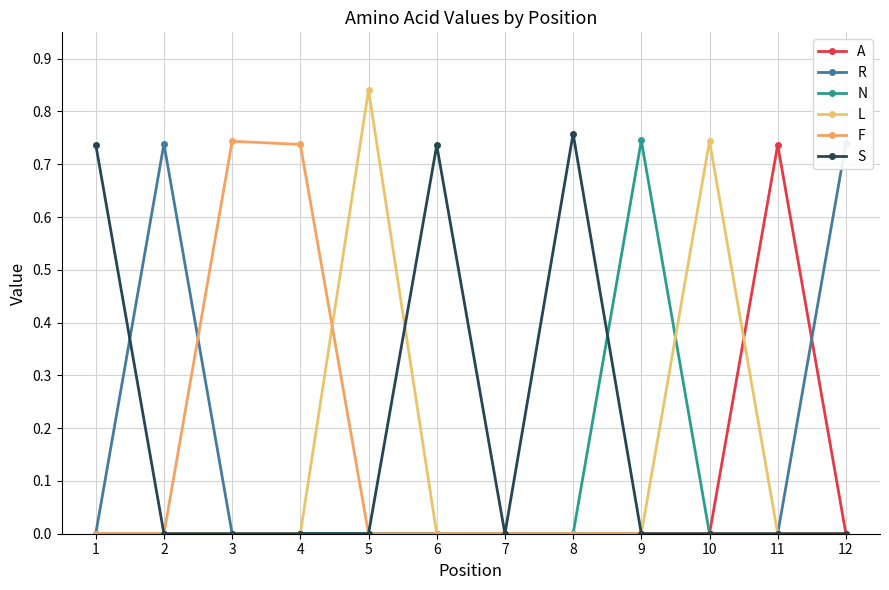

The value of F at 4 is 0.7. True or false?

True